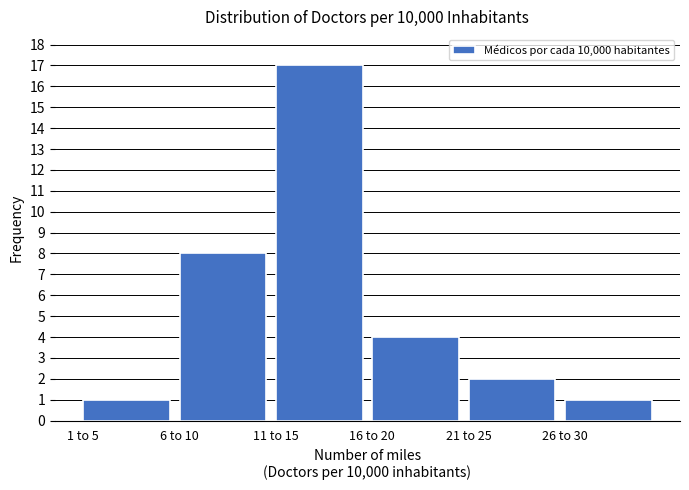

Reading left to right, list all the values displayed in this chart.

1	8	17	4	2	1